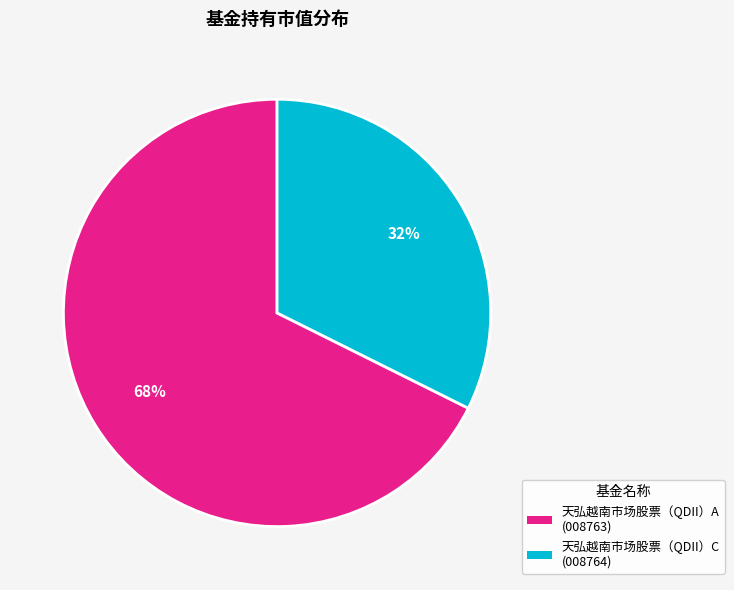

To the nearest percent, what is the combined percentage of 天弘越南市场股票（QDII）A and 天弘越南市场股票（QDII）C?

100%